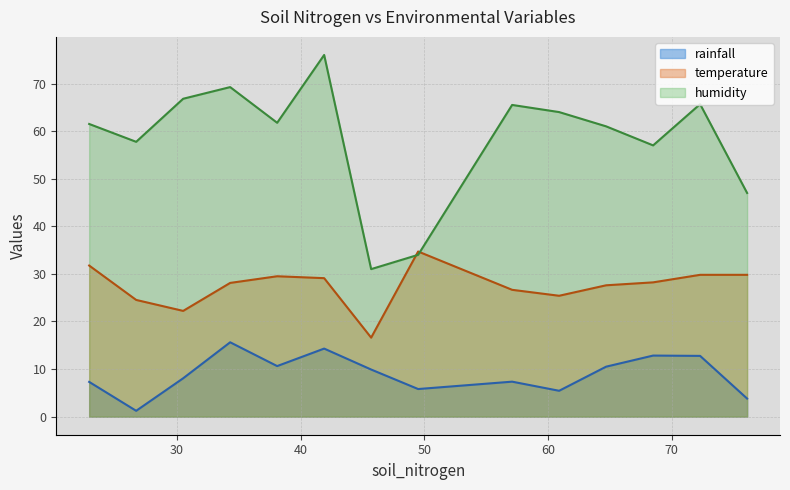

What is the highest value of the humidity series?

76.0